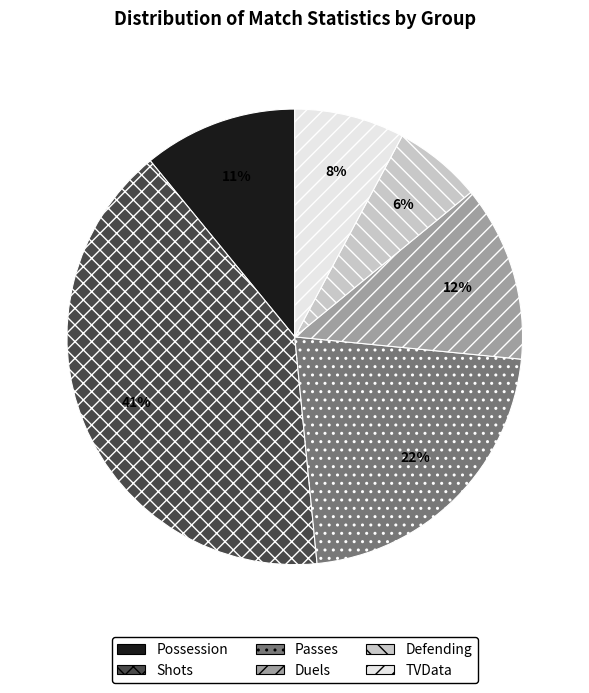

Does TVData represent more than half of the total?

No